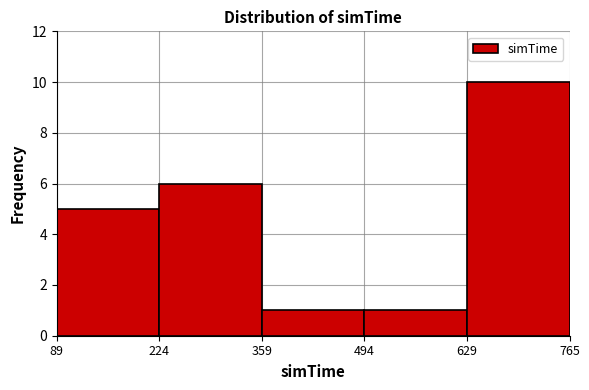

Reading left to right, transcribe this chart: for each bar, give the range it covers on the x-axis and its height. The values are not printed on the chart, so give them approximately, as read against the axis.

89 to 224: 5
224 to 359: 6
359 to 494: 1
494 to 629: 1
629 to 765: 10